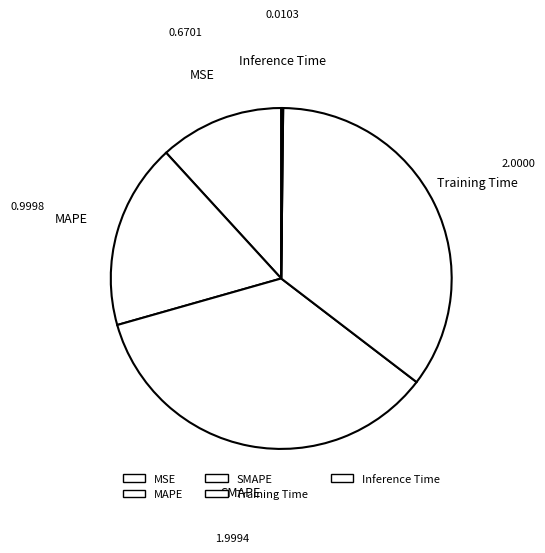

What is the change in value from MAPE to Inference Time?

-1.0